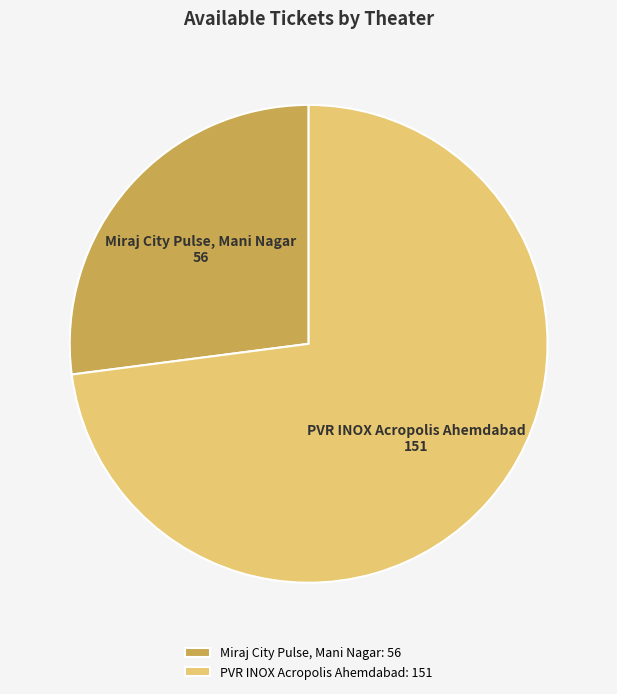

How many slices are in this pie chart?

2